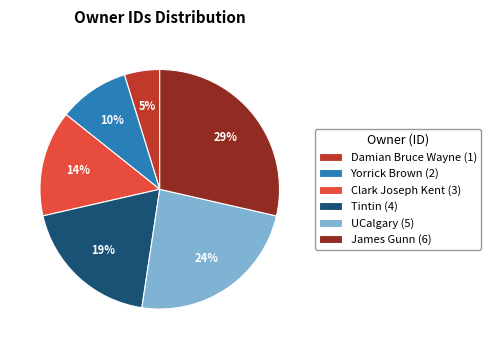

Which category has the smallest portion of the pie?

Damian Bruce Wayne